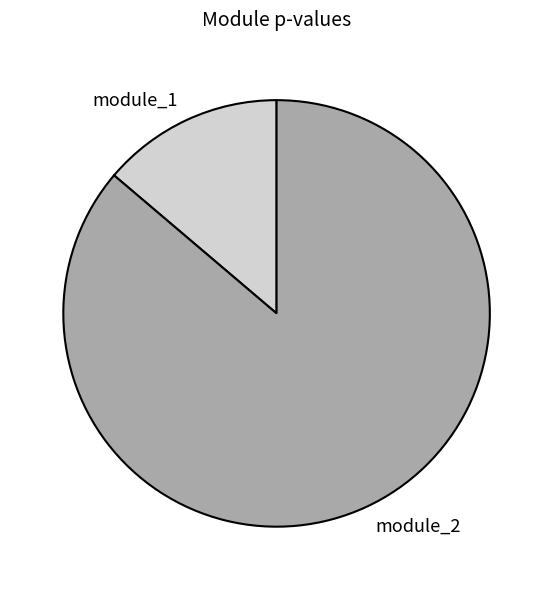

What is the majority slice?

module_2